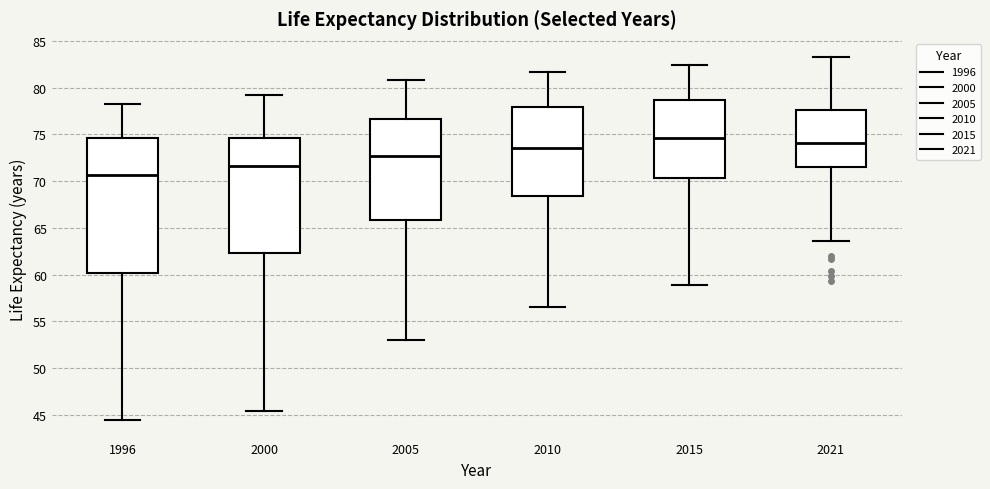

Comparing the boxes themselves (not the whiskers), which one is the tallest?

1996